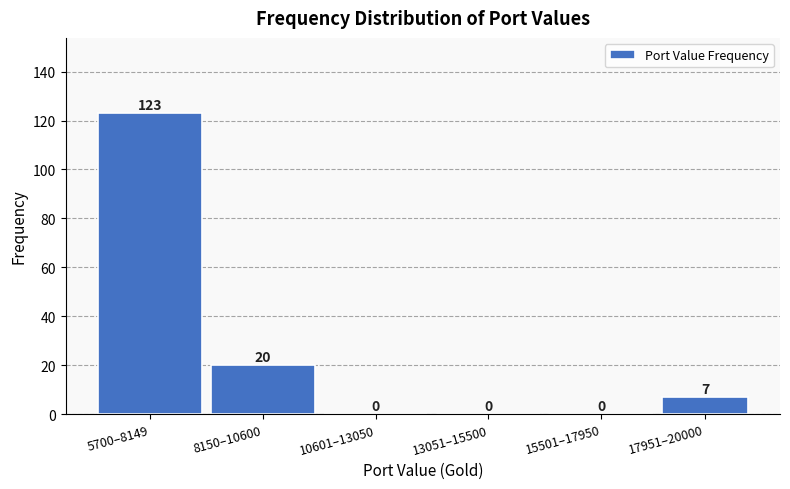

Reading left to right, list all the values displayed in this chart.

5700–8149=123	8150–10600=20	10601–13050=0	13051–15500=0	15501–17950=0	17951–20000=7